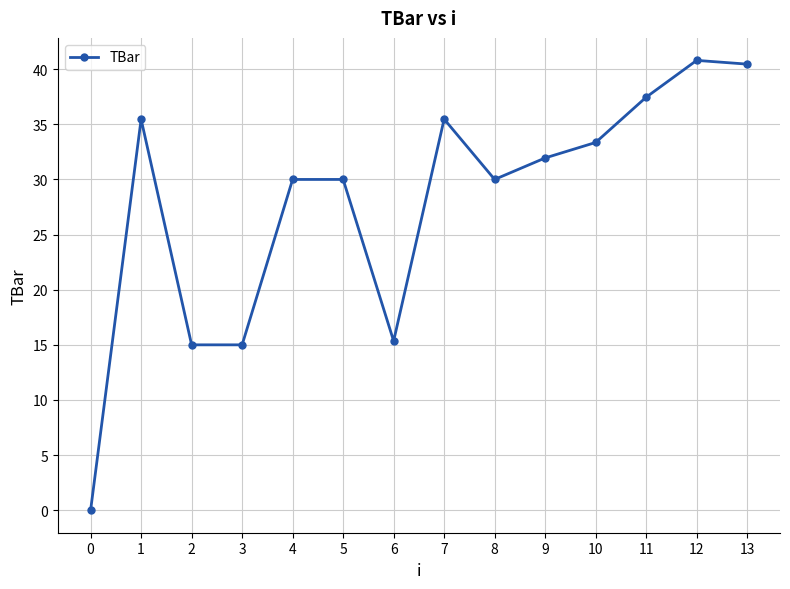

What is the difference between the maximum and minimum values?

40.8